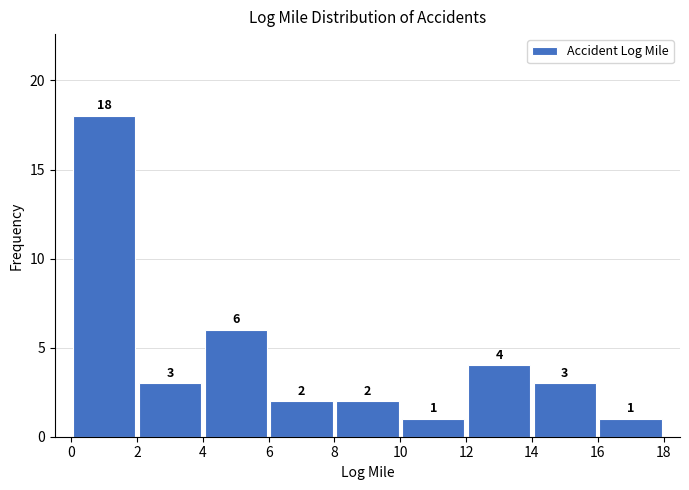

How tall is the bar that spans 2 to 4 on the x-axis?

3